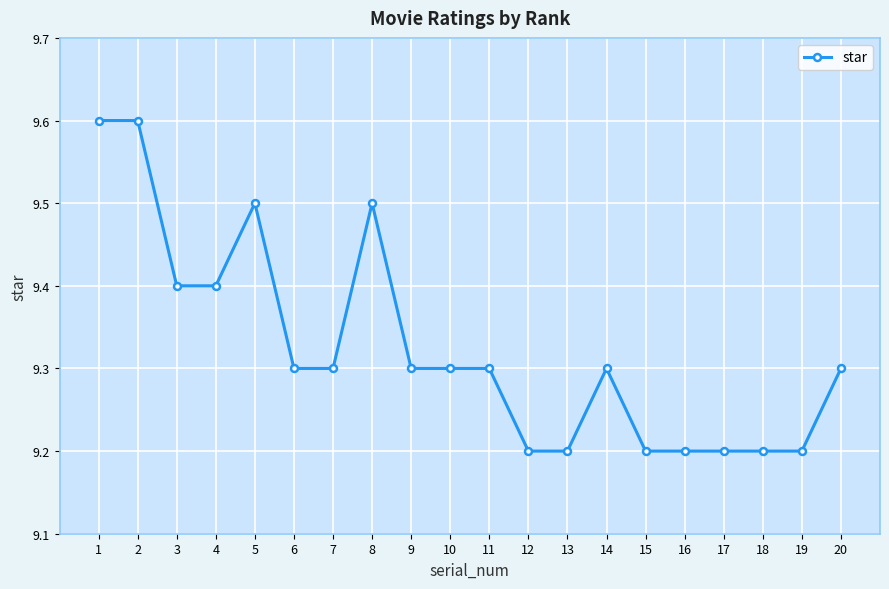

What is the greatest value displayed?

9.6